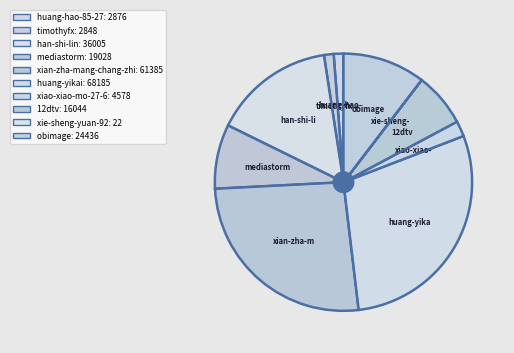

Rank the categories by value from highest to lowest.

huang-yikai, xian-zha-mang-chang-zhi, han-shi-lin, obimage, mediastorm, 12dtv, xiao-xiao-mo-27-6, huang-hao-85-27, timothyfx, xie-sheng-yuan-92